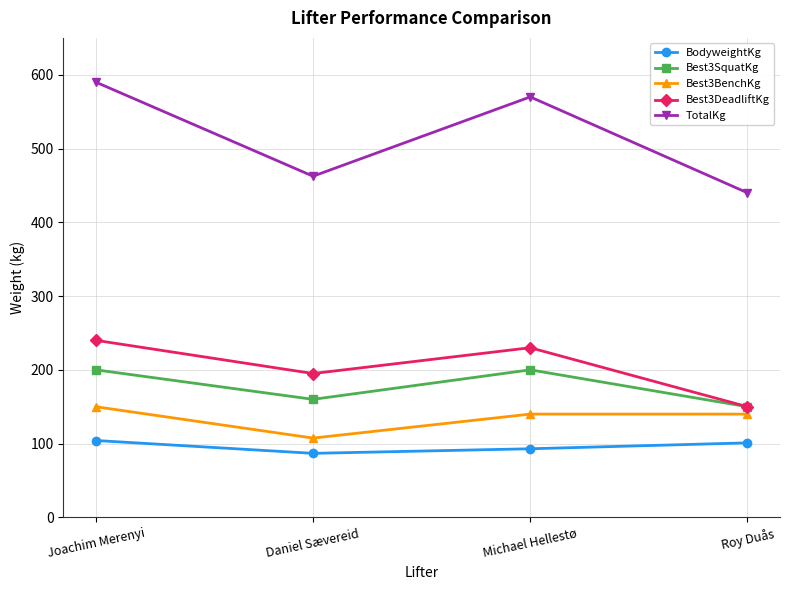

Does the chart display data point markers on the line(s)?

Yes